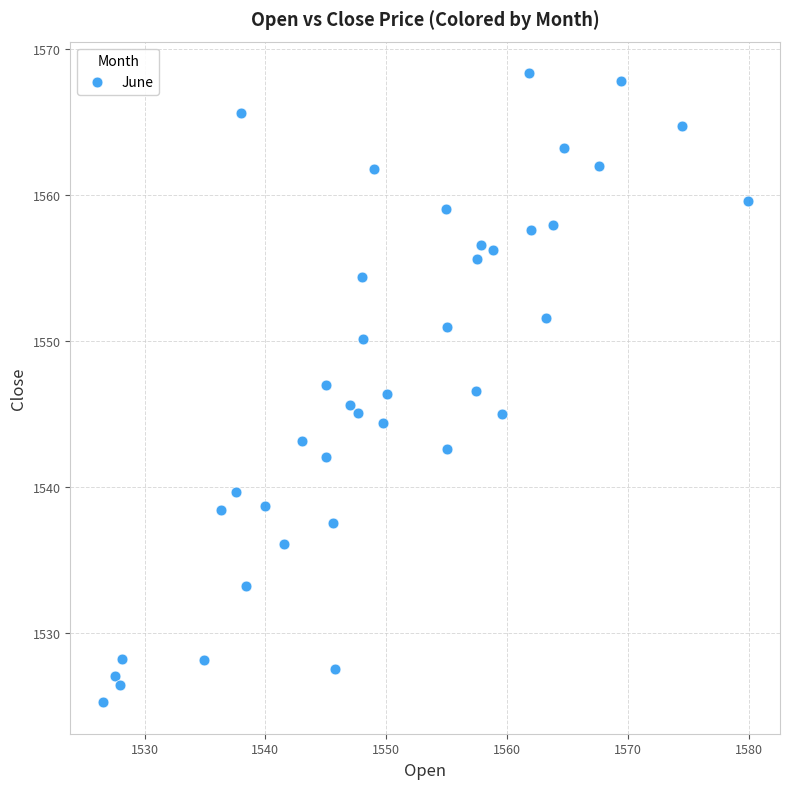

What is the range of X values (max minus min)?

53.4